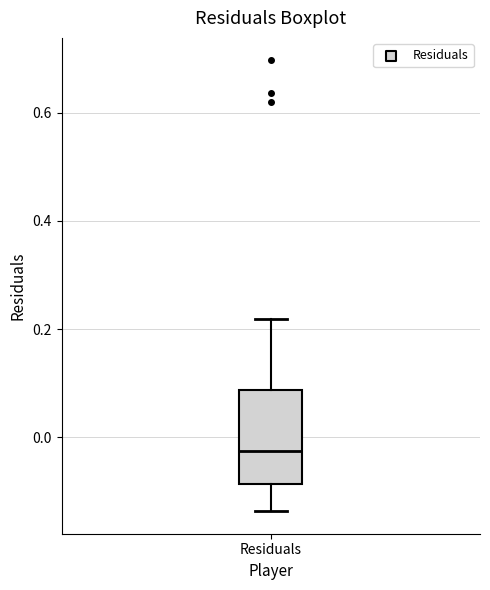

Transcribe this box plot: give where the median line is, the range the box spans, and where the two whiskers end, as read against the y-axis. The values are not printed on the chart, so give them approximately, as read against the axis.

median -0.02, box -0.08 to 0.08, whiskers -0.14 to 0.22